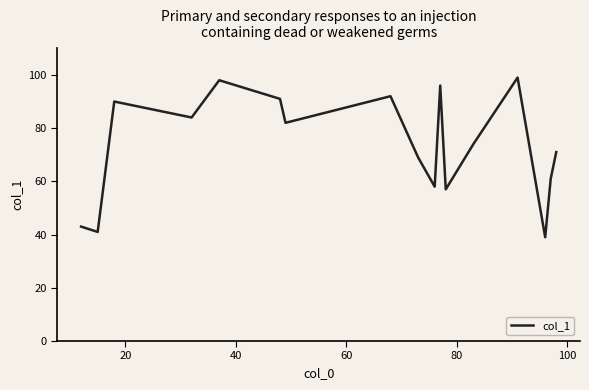

Does the chart have visible grid lines?

No